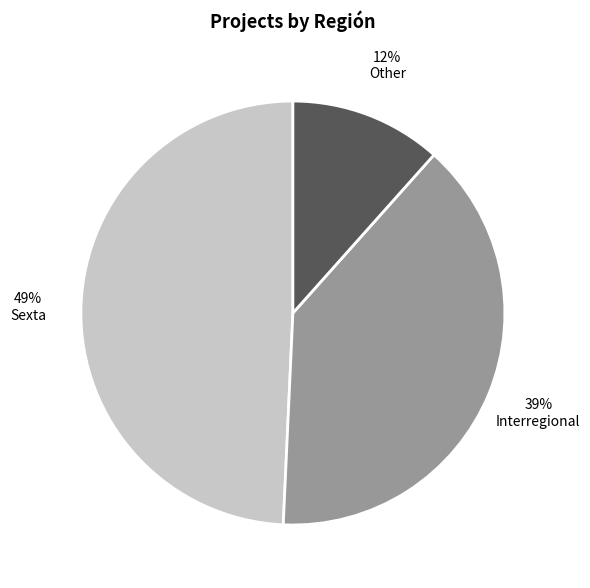

Is there any slice that represents more than half of the pie?

No